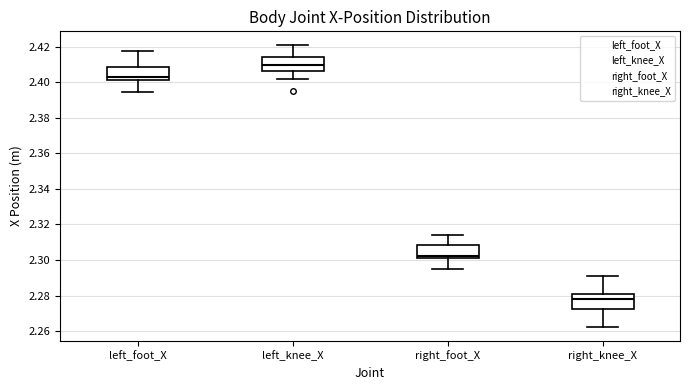

Which box's median line is the highest?

left_knee_X